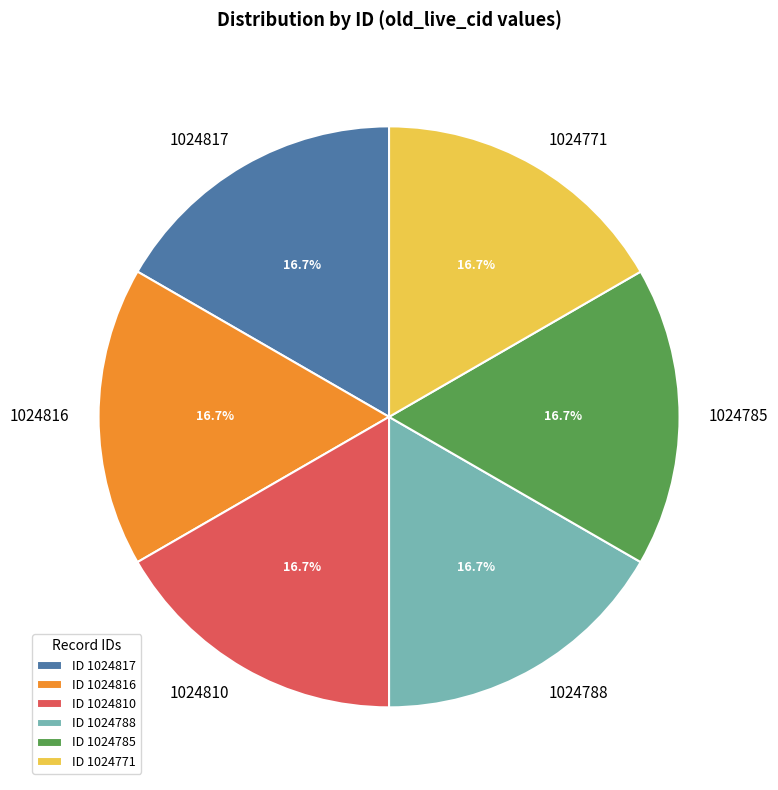

Count the number of slices in the pie.

6